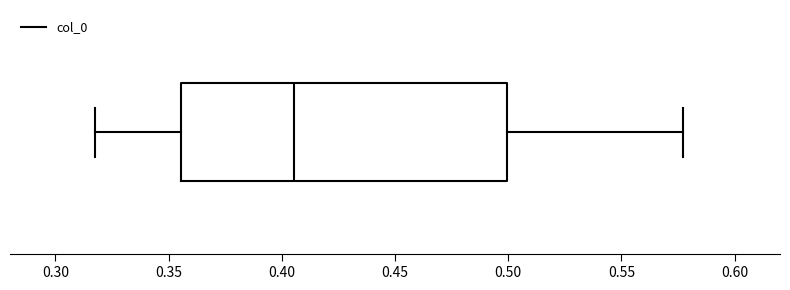

Transcribe this box plot: give where the median line is, the range the box spans, and where the two whiskers end, as read against the x-axis. The values are not printed on the chart, so give them approximately, as read against the axis.

median 0.405, box 0.355 to 0.500, whiskers 0.315 to 0.575